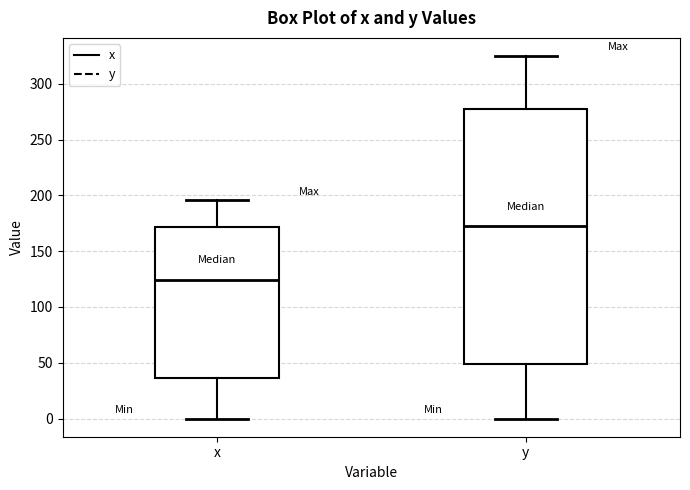

Where is the lower edge of the box for x on the y-axis? The values are not printed on the chart, so give them approximately, as read against the axis.

35